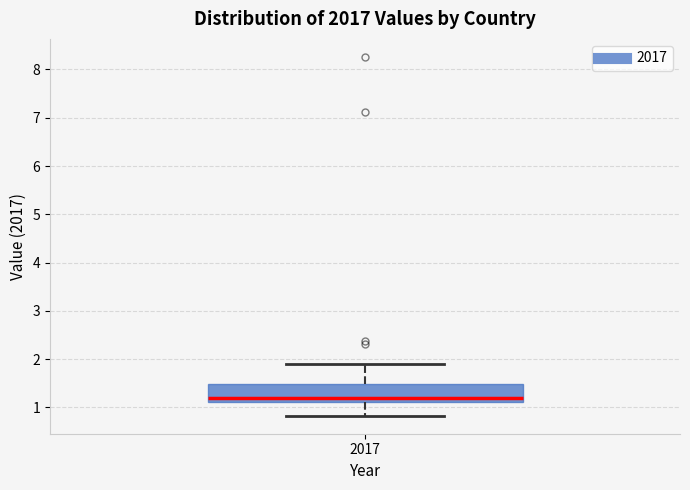

Transcribe this box plot: give where the median line is, the range the box spans, and where the two whiskers end, as read against the y-axis. The values are not printed on the chart, so give them approximately, as read against the axis.

median 1.2, box 1.1 to 1.5, whiskers 0.8 to 1.9